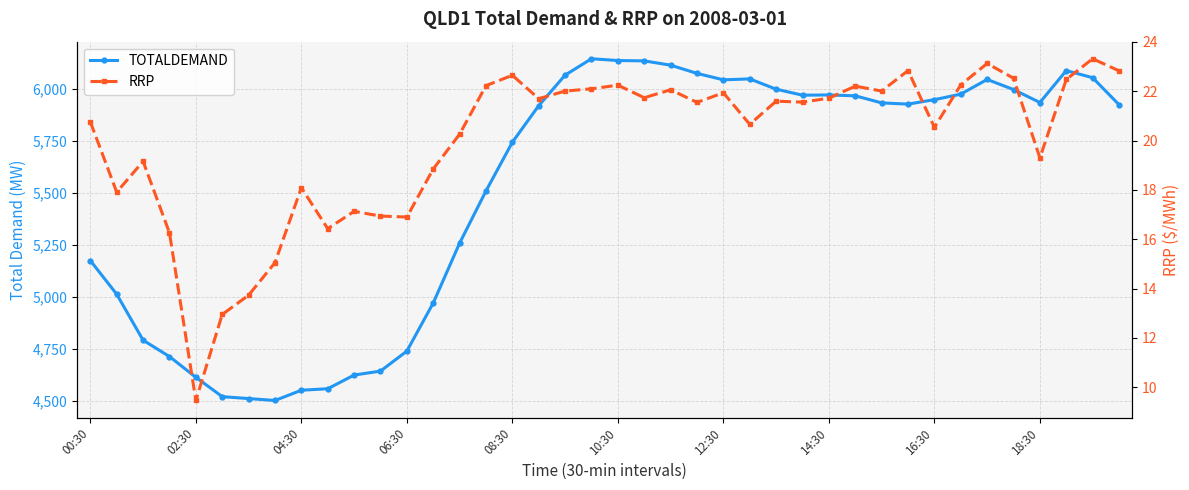

In TOTALDEMAND, how many points are higher than both neighbors (excluding endpoints)?

5